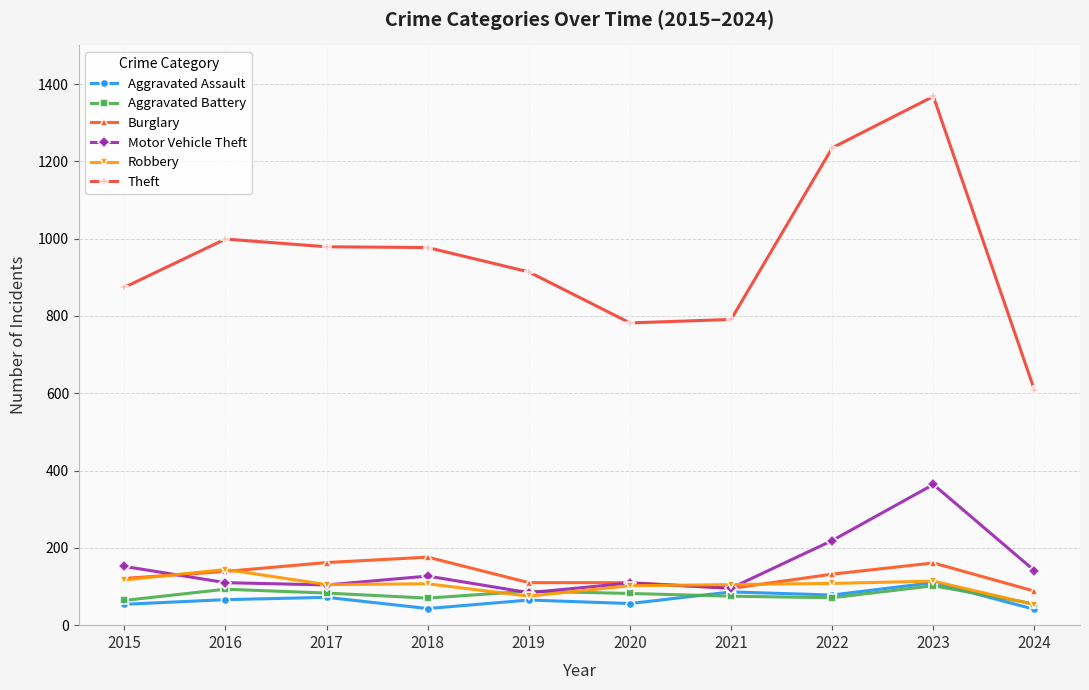

What is the value of the Robbery point at the 5th from the left?

75